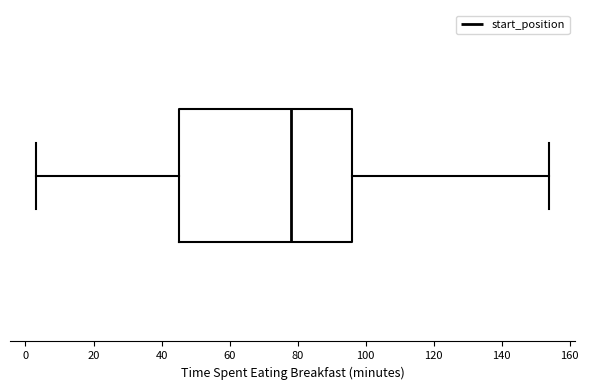

Read this box plot against the x-axis: the position of the median line, the range covered by the box, and the ends of both whiskers. The values are not printed on the chart, so give them approximately, as read against the axis.

median 78, box 46 to 96, whiskers 4 to 154